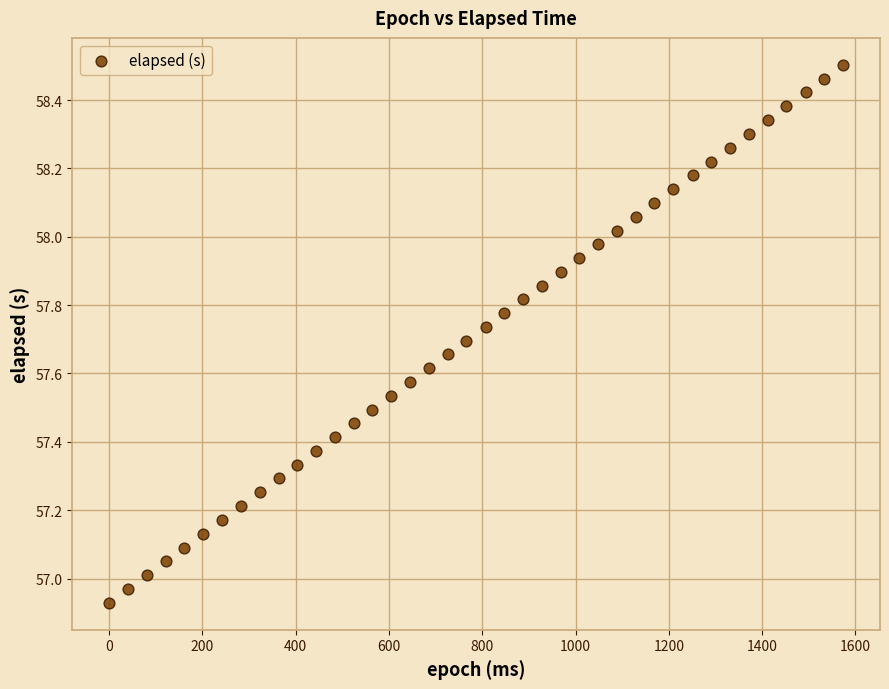

What is the range of X values (max minus min)?

1574.0